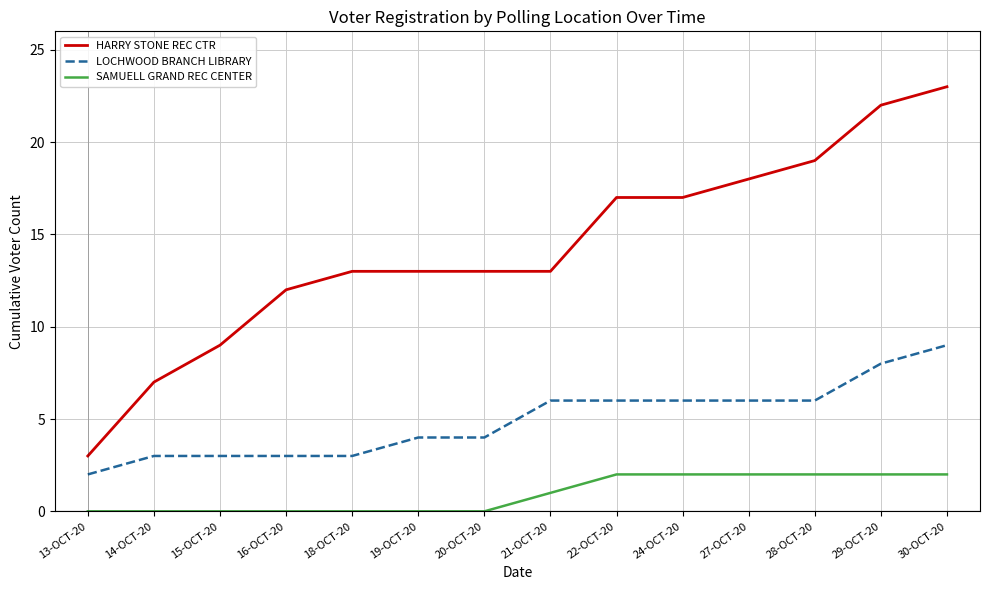

Is the value of HARRY STONE REC CTR at 16-OCT-20 greater than the value of SAMUELL GRAND REC CENTER at 29-OCT-20?

Yes